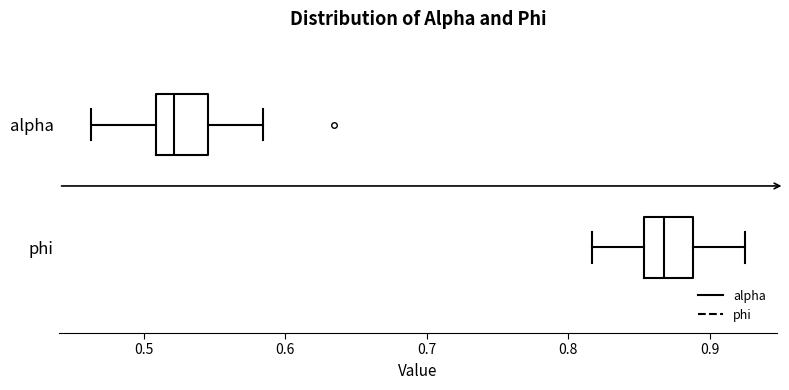

Which box has the furthest to the right median line?

phi